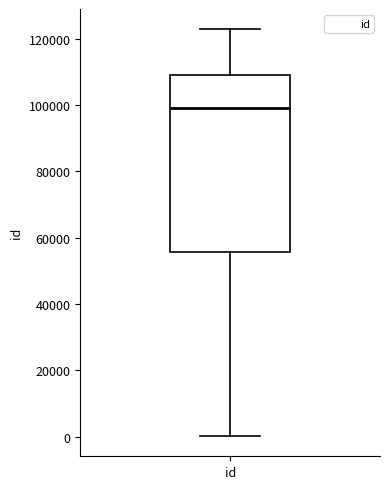

Where does the upper whisker of the box for id end on the y-axis? The values are not printed on the chart, so give them approximately, as read against the axis.

122000